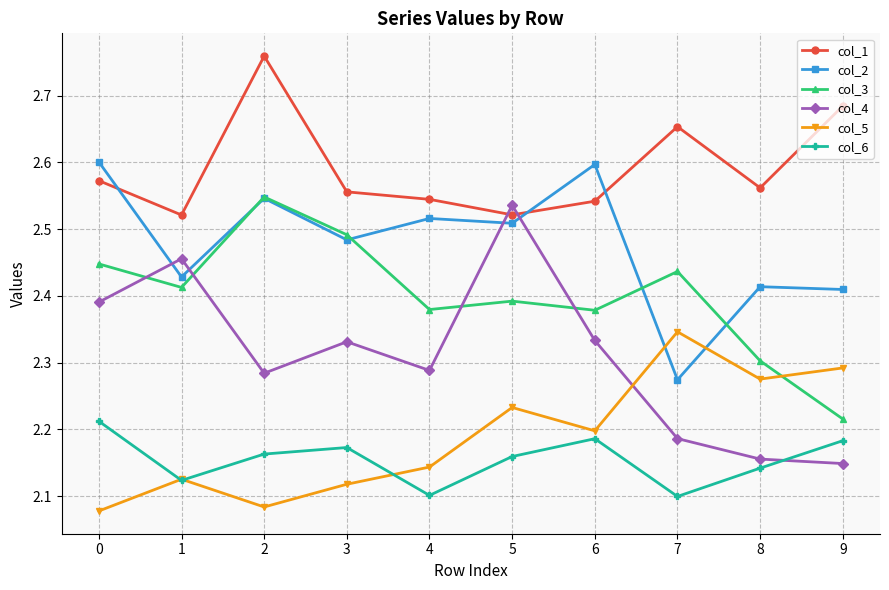

Where is col_3 nearest to the value 2?

9